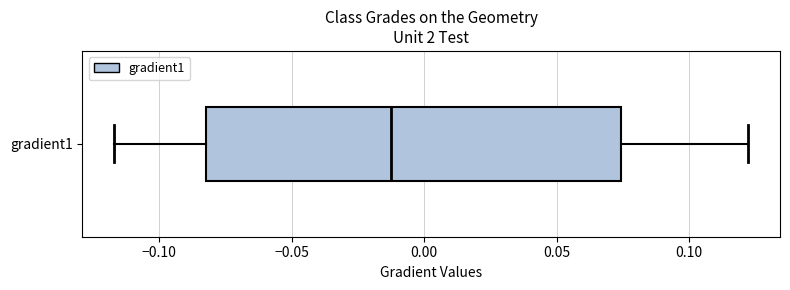

Transcribe this box plot: give where the median line is, the range the box spans, and where the two whiskers end, as read against the x-axis. The values are not printed on the chart, so give them approximately, as read against the axis.

median -0.010, box -0.080 to 0.075, whiskers -0.115 to 0.120